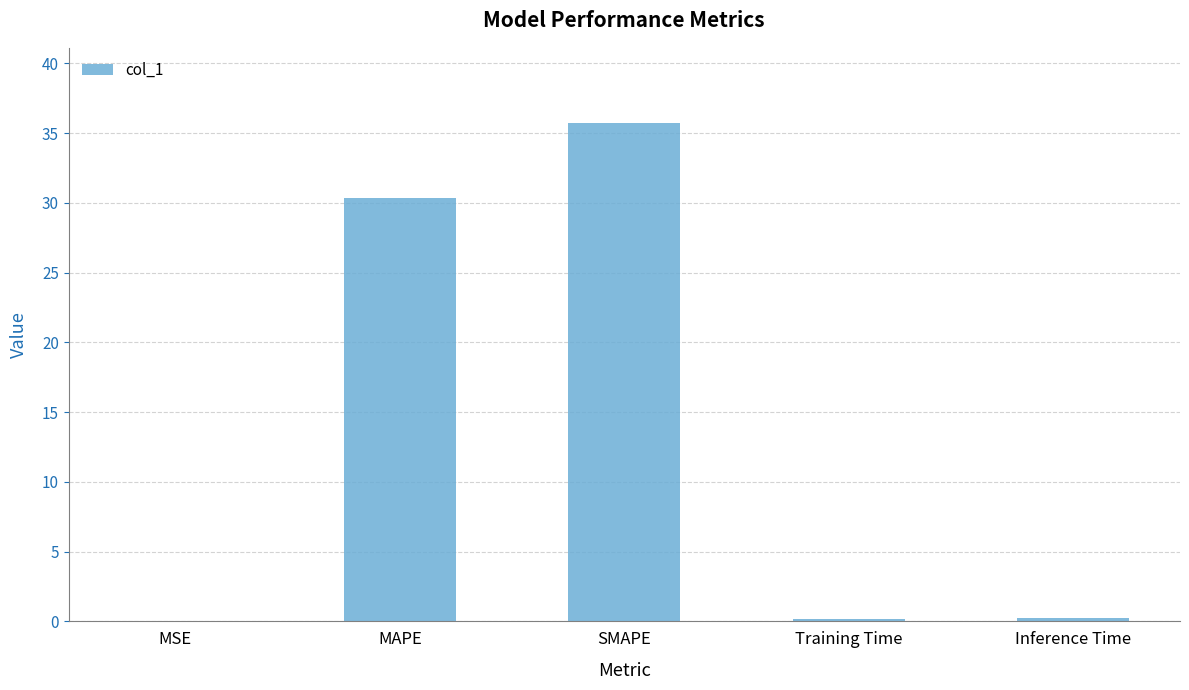

What is the average value?

13.3